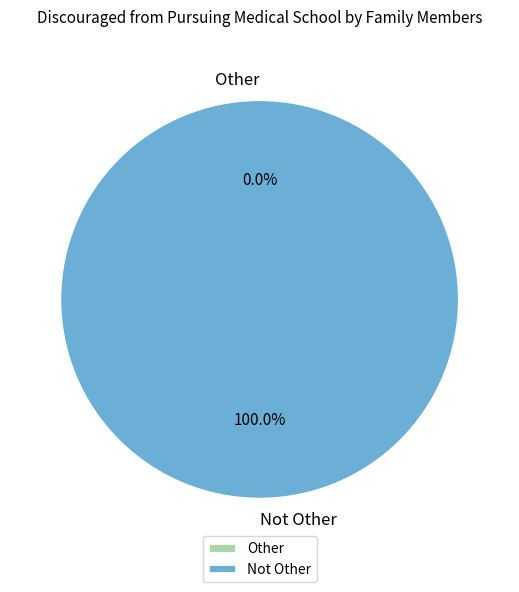

What percentage is NOT represented by Other?

100.0%